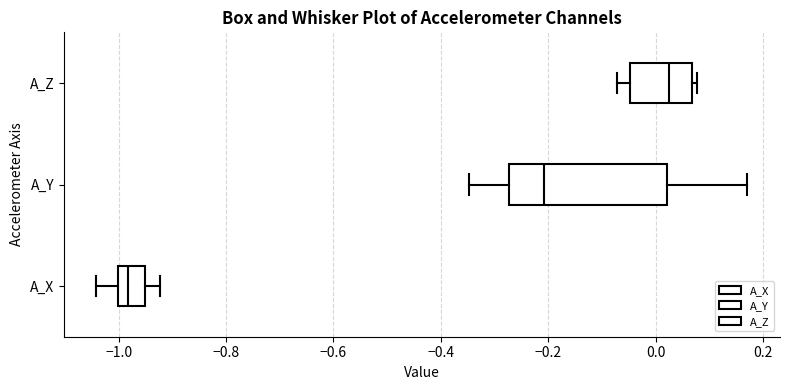

Where does the median line of the box for A_Y sit on the x-axis? The values are not printed on the chart, so give them approximately, as read against the axis.

-0.20